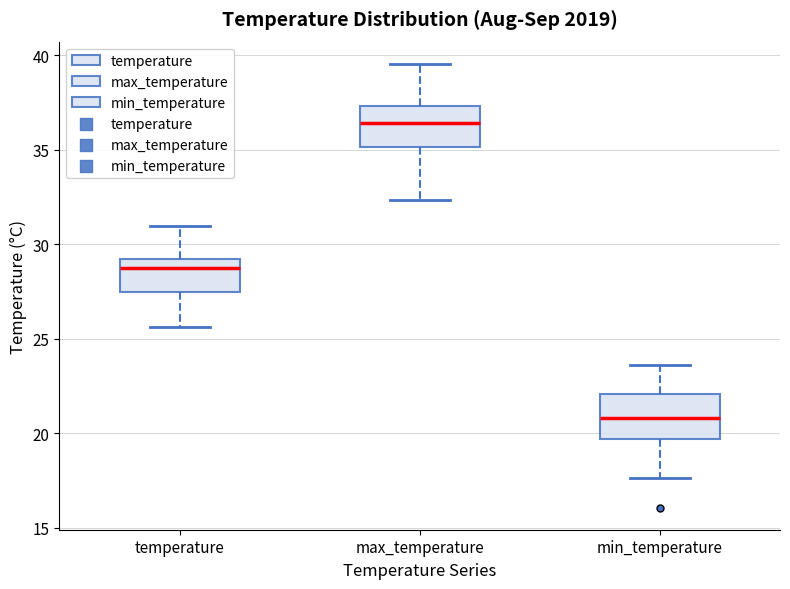

Which box has the highest median line?

max_temperature